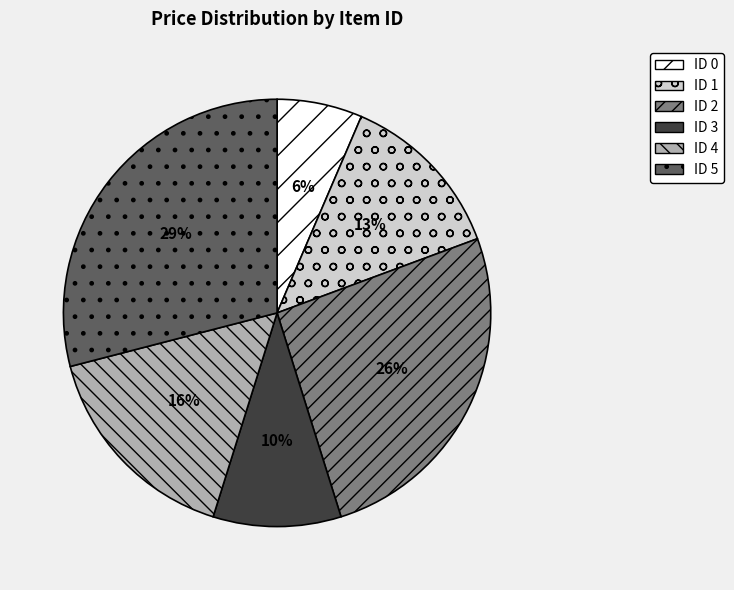

To the nearest percent, what is the average slice percentage?

17%